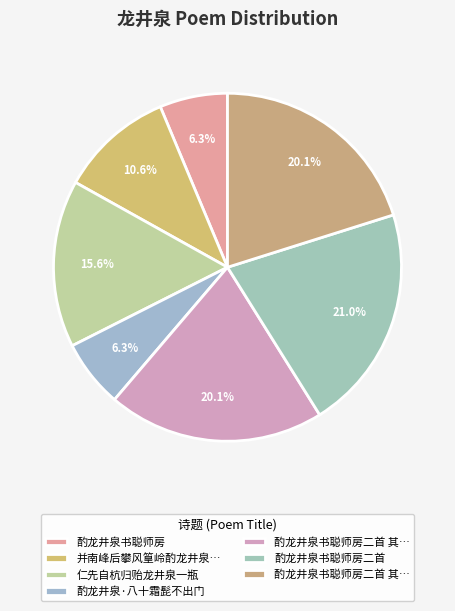

How many slices are in this pie chart?

7